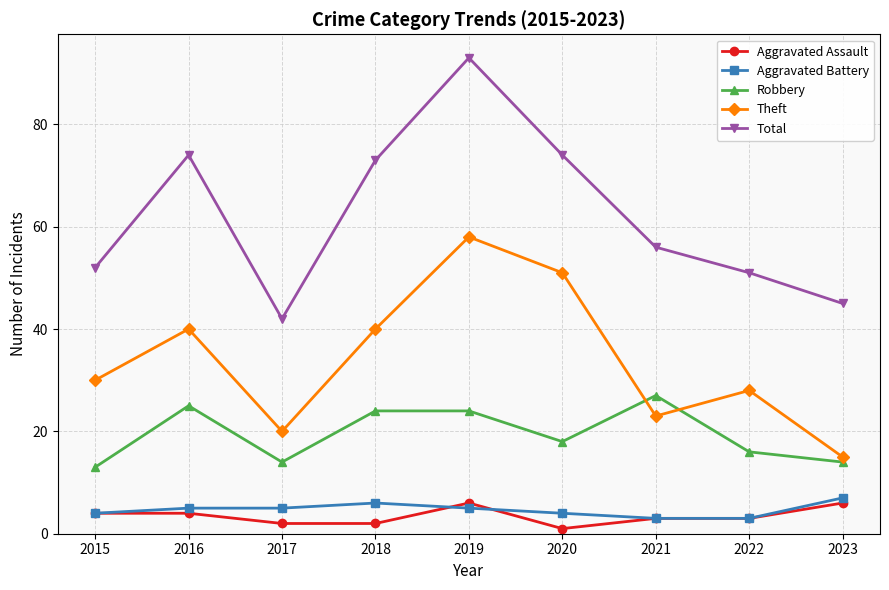

True or false: Total and Theft intersect in this chart.

False